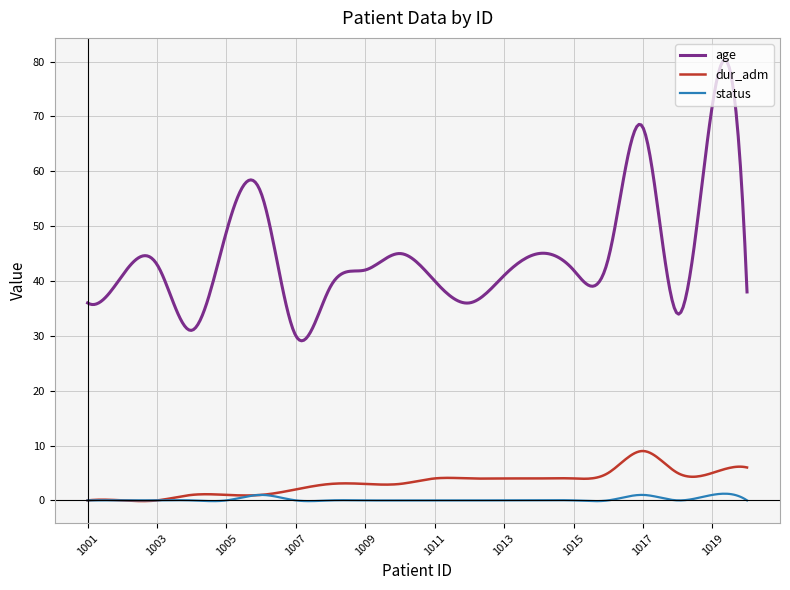

How many lines are shown in the chart?

3